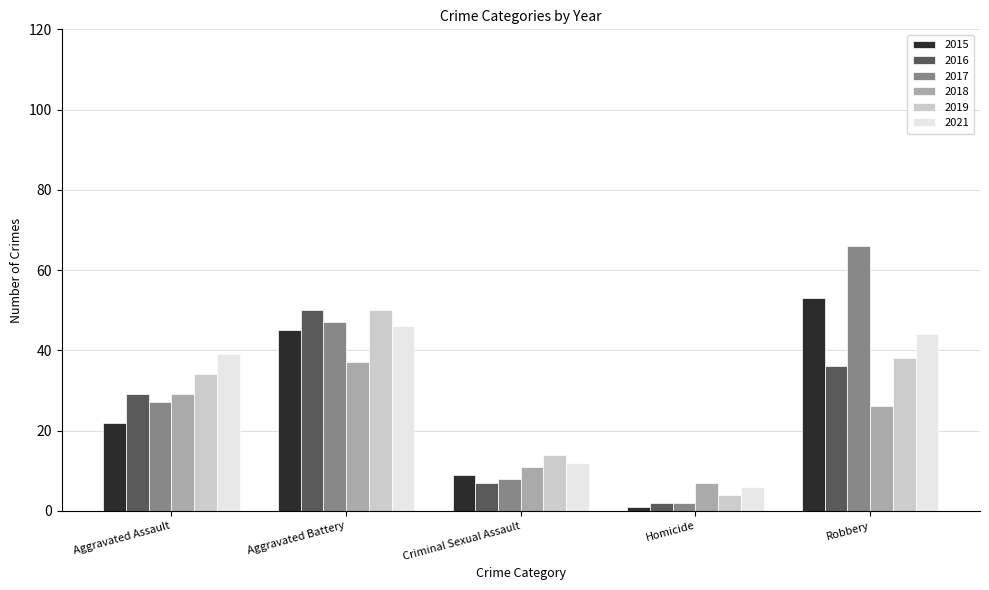

How many data points does each series have?

5